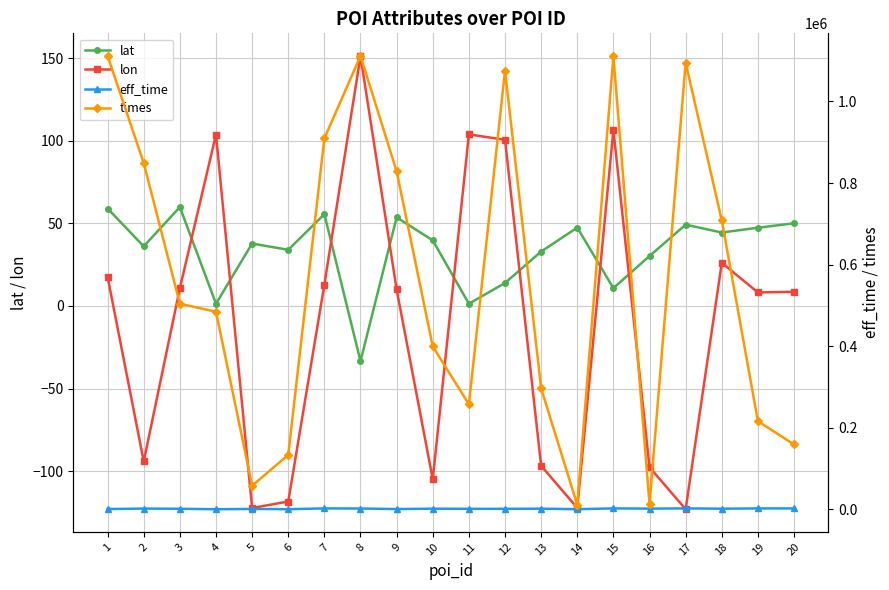

Reading left to right, what are all the values shown in this chart?

lat: 59.0	36.1	59.9	1.4	37.8	34.0	55.6	-33.4	53.7	39.7	1.4	13.9	33.0	47.5	10.8	30.3	49.2	44.5	47.4	50.1
lon: 17.6	-94.2	10.7	103.9	-122.4	-118.4	13.0	151.4	10.0	-105.0	103.9	100.7	-96.8	-122.3	106.7	-97.7	-123.1	26.1	8.2	8.6
eff_time: 1129.0	2219.0	1745.0	606.0	1391.0	726.0	2675.0	2389.0	1061.0	1994.0	1644.0	1620.0	1987.0	754.0	2648.0	2117.0	2667.0	1939.0	2617.0	2576.0
times: 1111270.0	848928.0	504208.0	484442.0	58289.0	133767.0	909616.0	1111208.0	828744.0	399526.0	257848.0	1075373.0	296708.0	11319.0	1111241.0	13452.0	1094660.0	708295.0	216354.0	159297.0